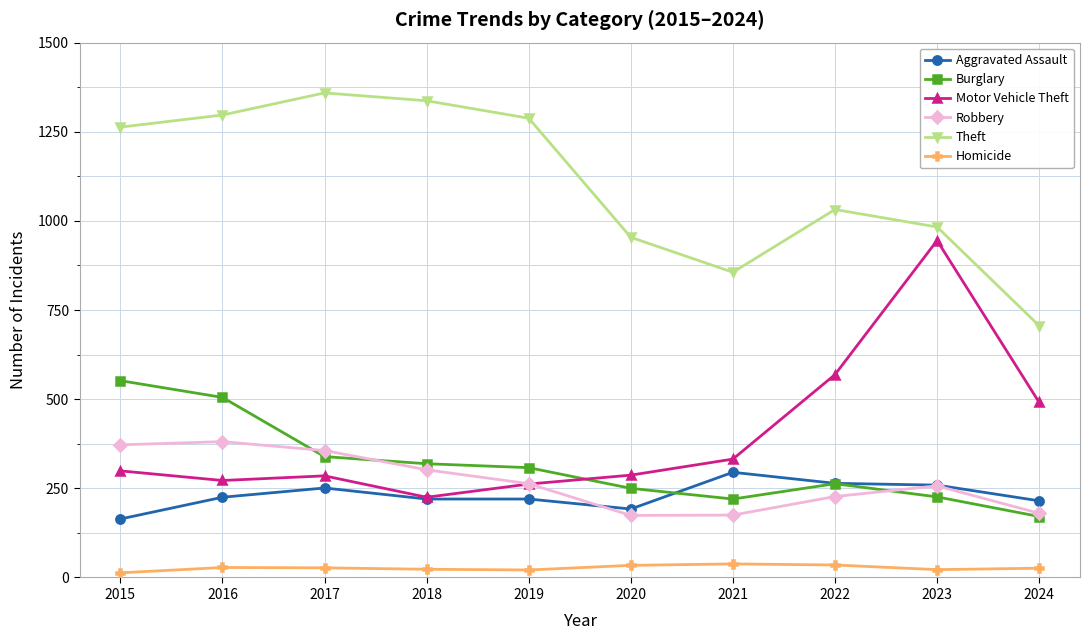

Count the number of categories in the chart.

10